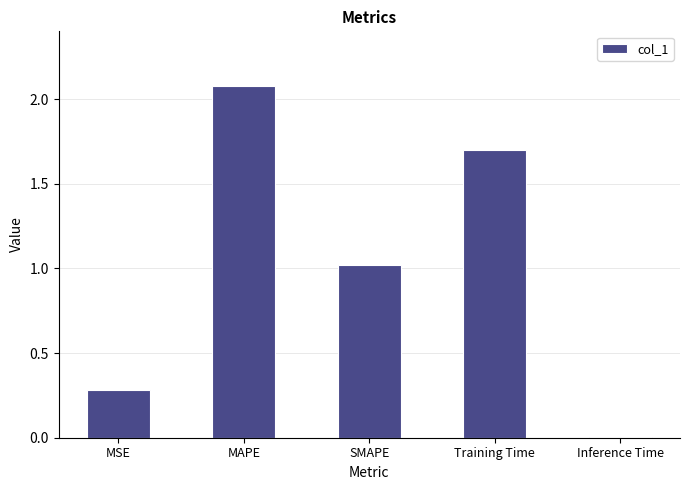

Which label corresponds to the largest value in the chart?

MAPE